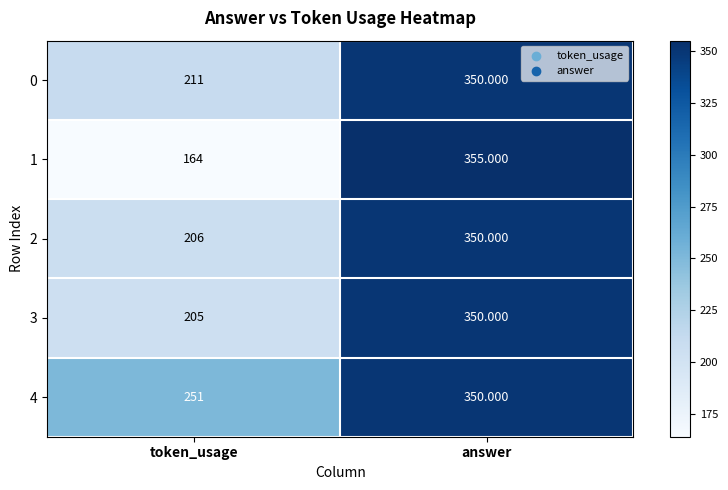

Between token_usage and answer, which series saw the biggest shift?

1